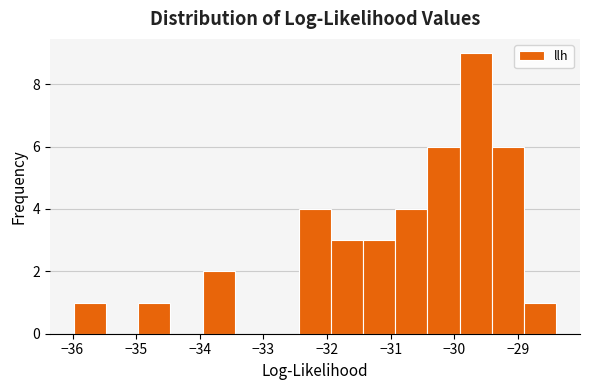

What is the height of the bar covering -31.9 to -31.4 on the x-axis? Neither the bar edges nor the heights are printed on the chart, so give them approximately, as read against the axes.

3